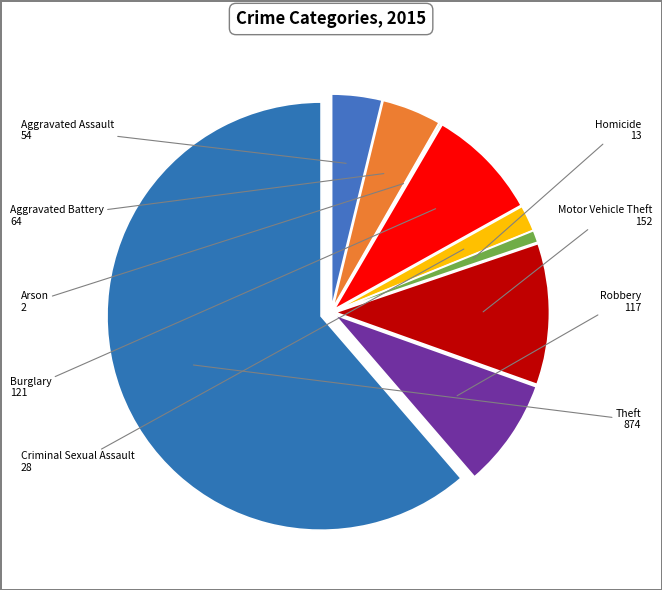

Rank the categories by value from lowest to highest.

Arson, Homicide, Criminal Sexual Assault, Aggravated Assault, Aggravated Battery, Robbery, Burglary, Motor Vehicle Theft, Theft